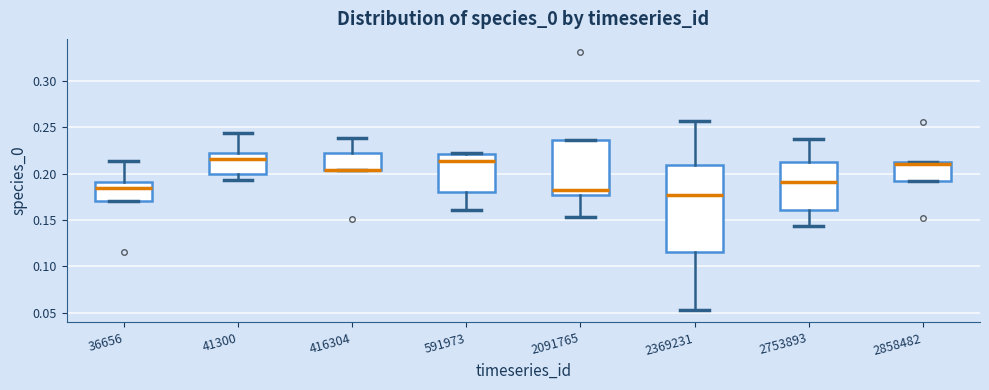

Where does the median line of the box at x = 2369231 sit on the y-axis? The values are not printed on the chart, so give them approximately, as read against the axis.

0.175